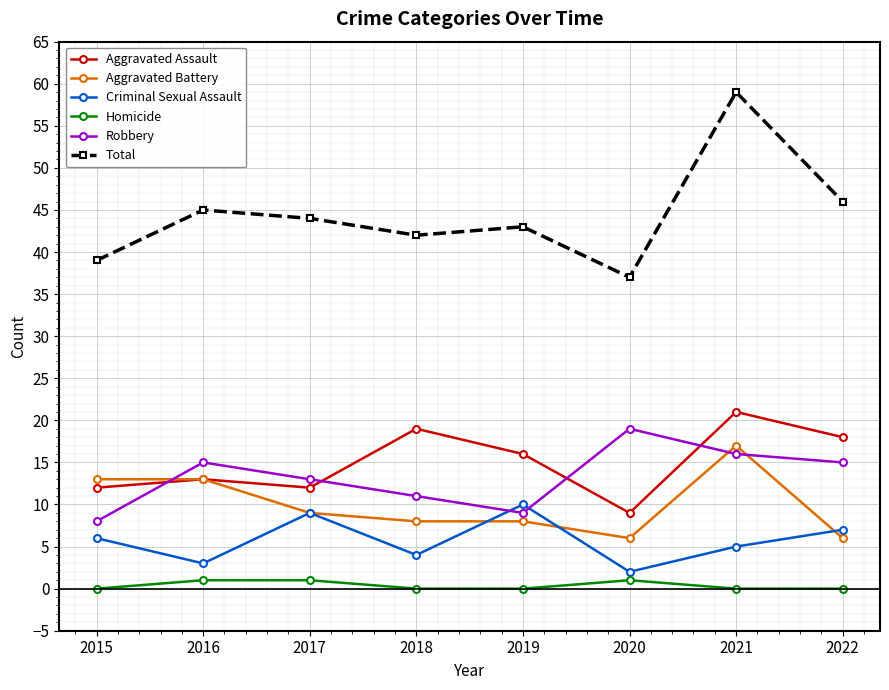

What is the greatest value displayed?

59